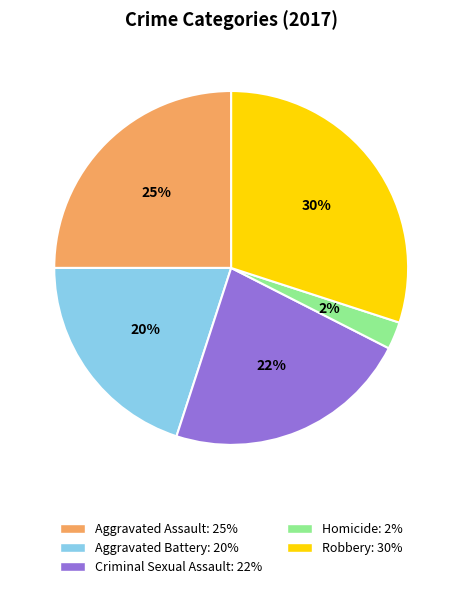

To the nearest percent, what is the average slice percentage?

20%